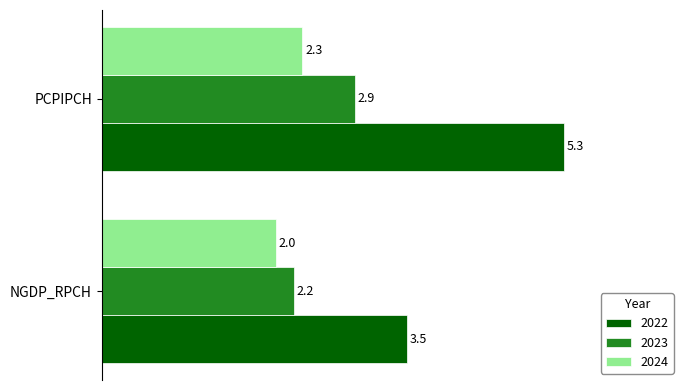

What is the spread (max minus min) of values at NGDP_RPCH?

1.5